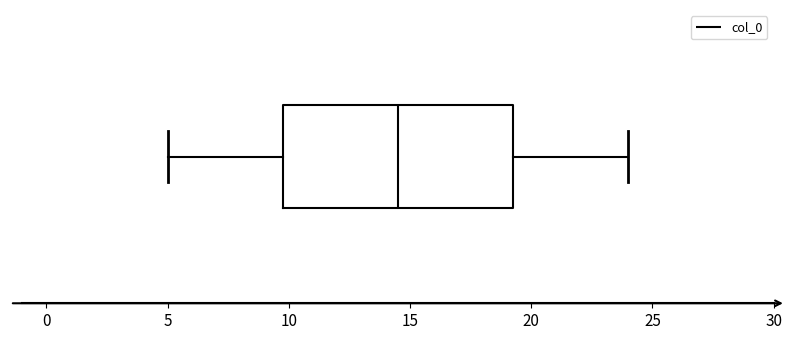

Read this box plot against the x-axis: the position of the median line, the range covered by the box, and the ends of both whiskers. The values are not printed on the chart, so give them approximately, as read against the axis.

median 14.5, box 10.0 to 19.5, whiskers 5.0 to 24.0